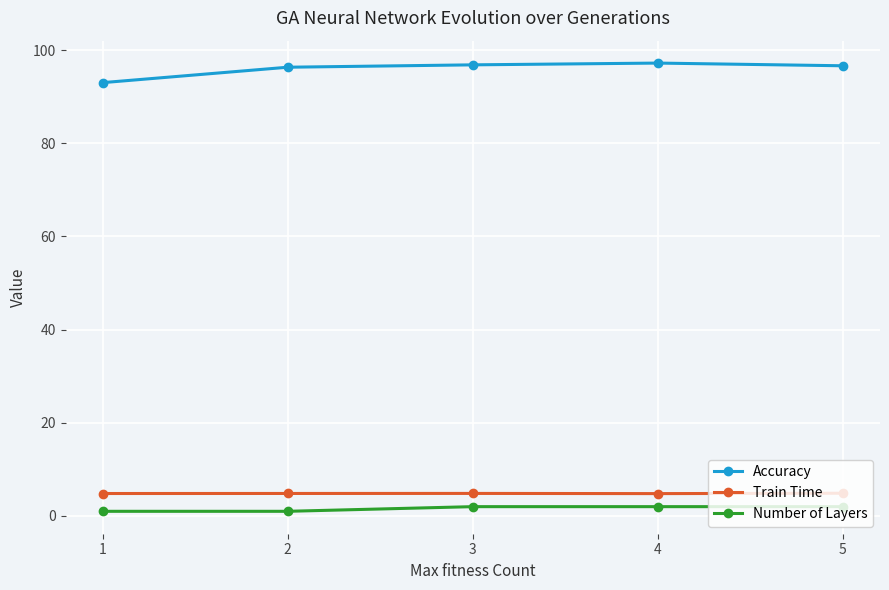

True or false: Accuracy and Number of Layers intersect in this chart.

False